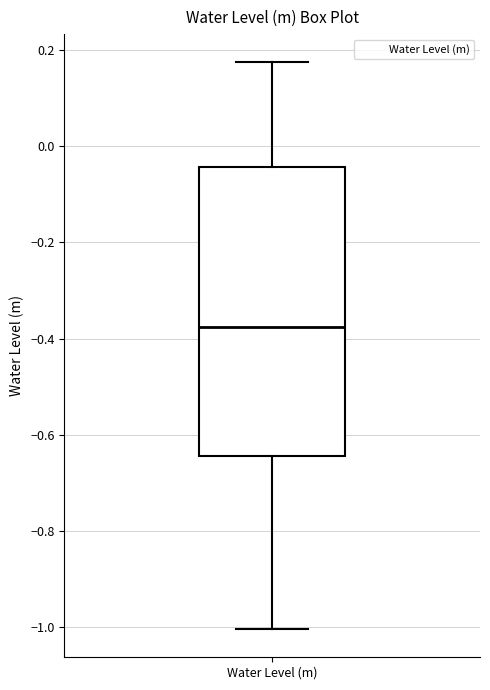

Where does the lower whisker of the box for Water Level (m) end on the y-axis? The values are not printed on the chart, so give them approximately, as read against the axis.

-1.00